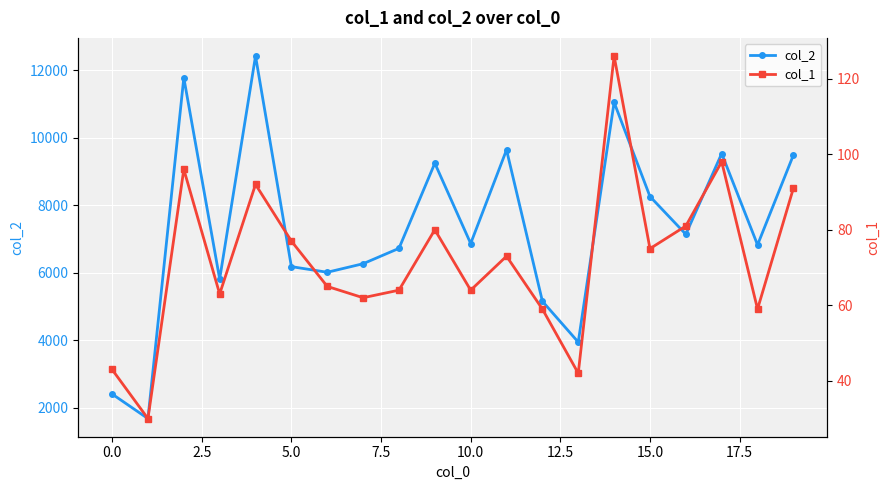

Reading right to left, transcribe all the data shown in this chart.

col_2: 9486	6825	9531	7139	8258	11047	3945	5155	9639	6866	9244	6722	6267	6014	6181	12419	5814	11775	1680	2408
col_1: 91	59	98	81	75	126	42	59	73	64	80	64	62	65	77	92	63	96	30	43